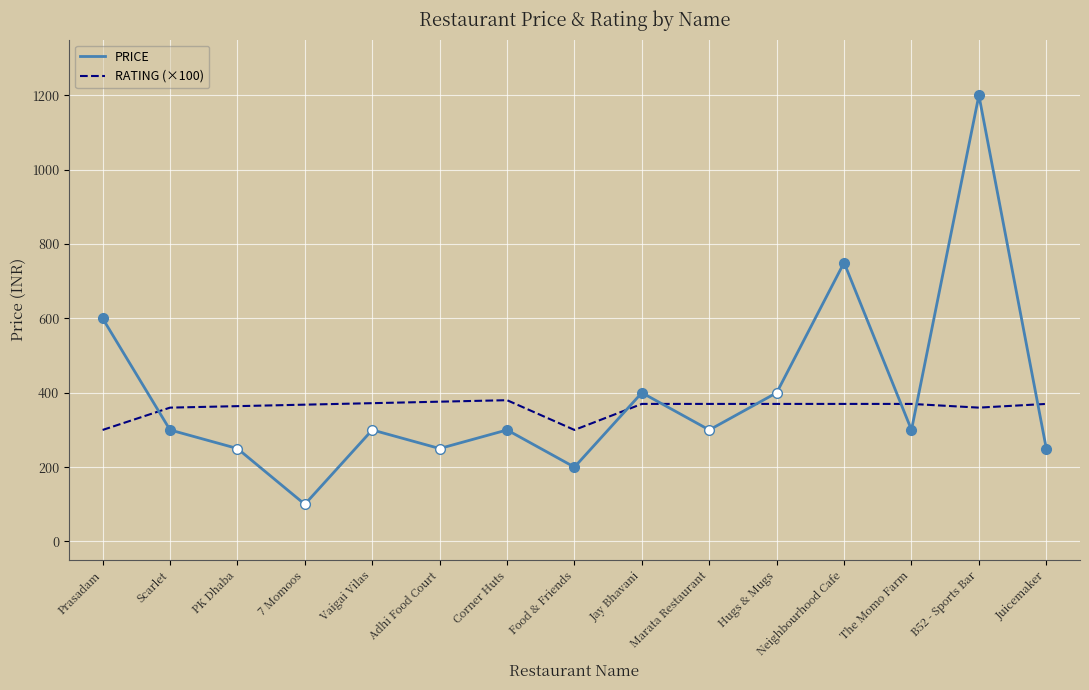

Between B52 - Sports Bar and Corner Huts, which is larger?

B52 - Sports Bar